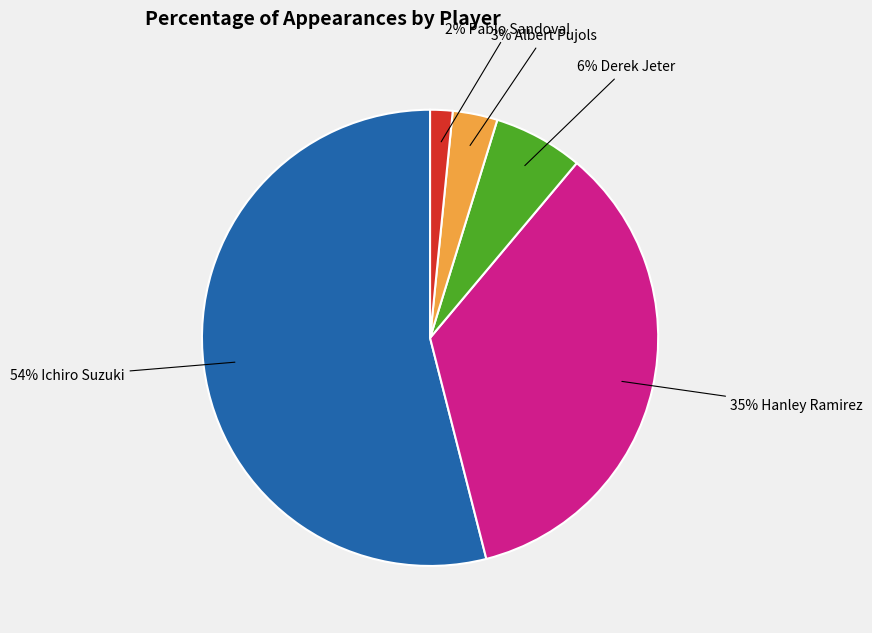

Count the number of slices in the pie.

5